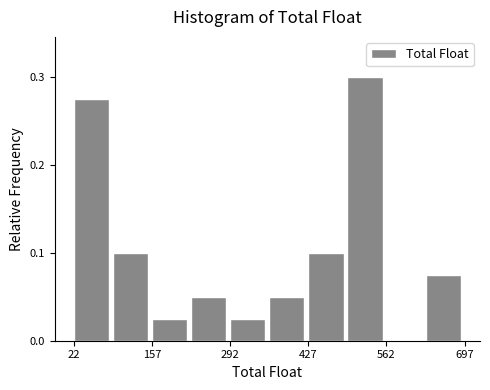

Read against the x-axis, roughly where is the centre of the tallest bar?

520